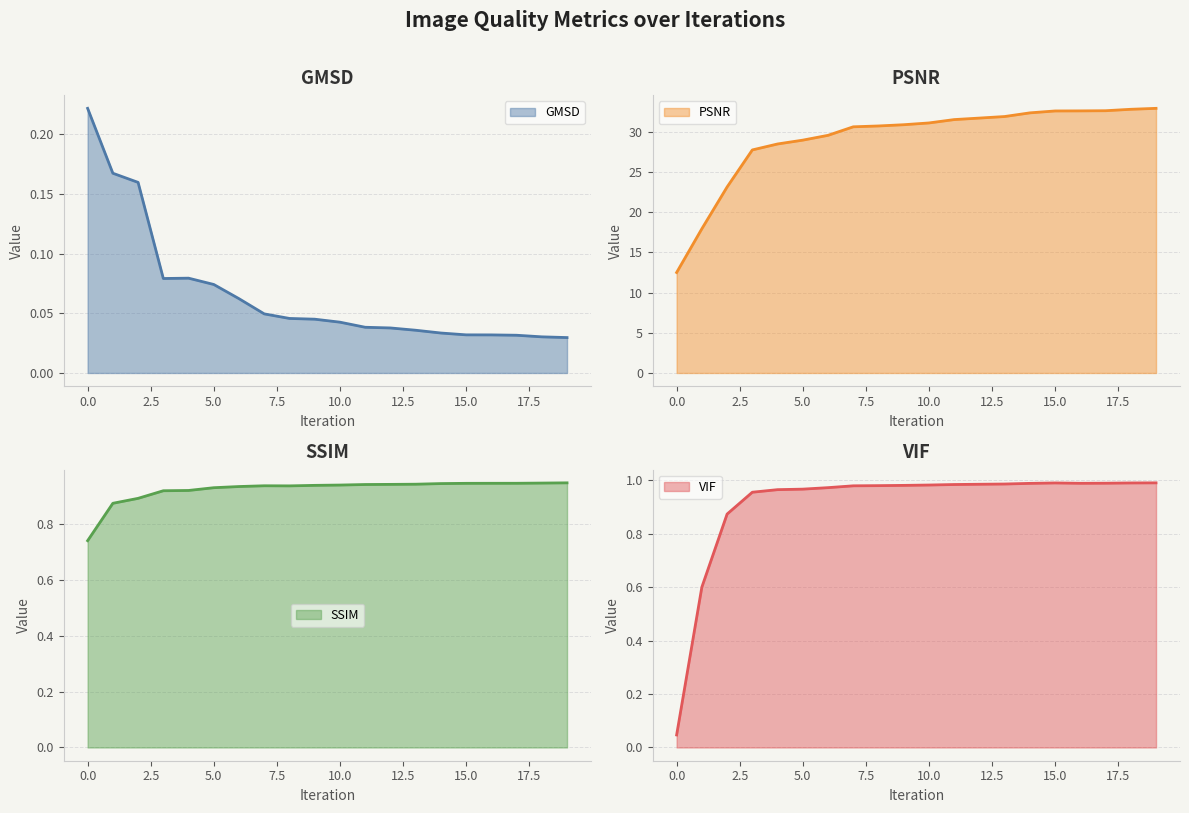

Is the value of VIF at 18 greater than the value of GMSD at 12?

Yes